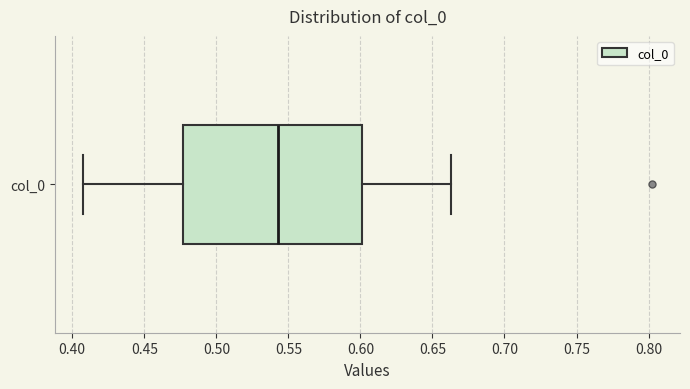

Transcribe this box plot: give where the median line is, the range the box spans, and where the two whiskers end, as read against the x-axis. The values are not printed on the chart, so give them approximately, as read against the axis.

median 0.545, box 0.475 to 0.600, whiskers 0.410 to 0.665